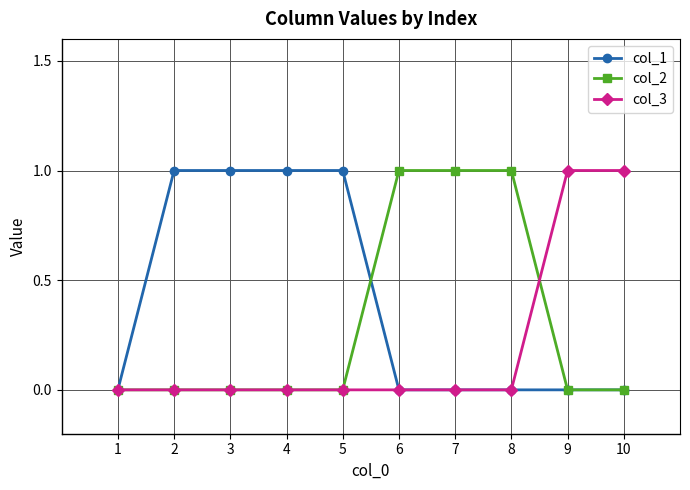

Does the chart display data point markers on the line(s)?

Yes